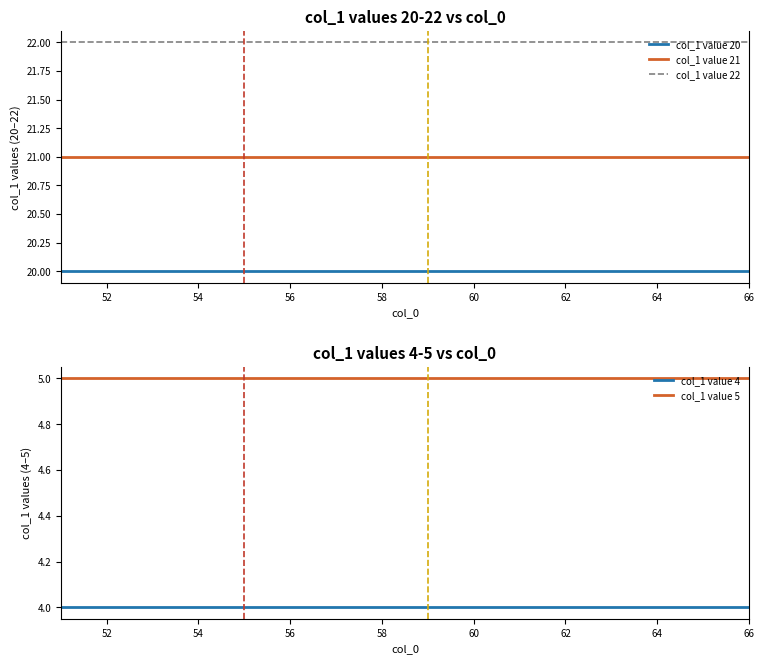

Which series has the largest range (max minus min)?

col_1 value 20